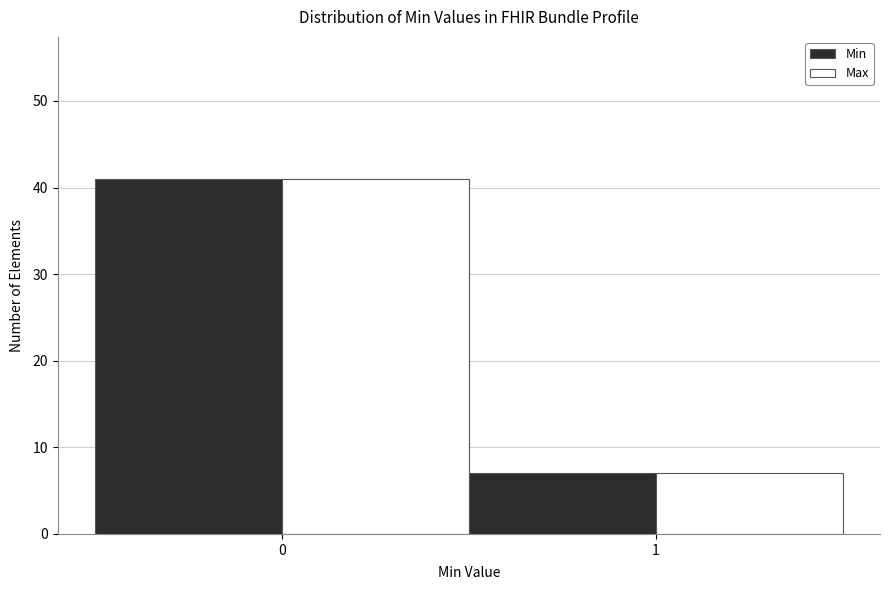

Reading left to right, list all the values displayed in this chart.

Min: 41	7
Max: 41	7